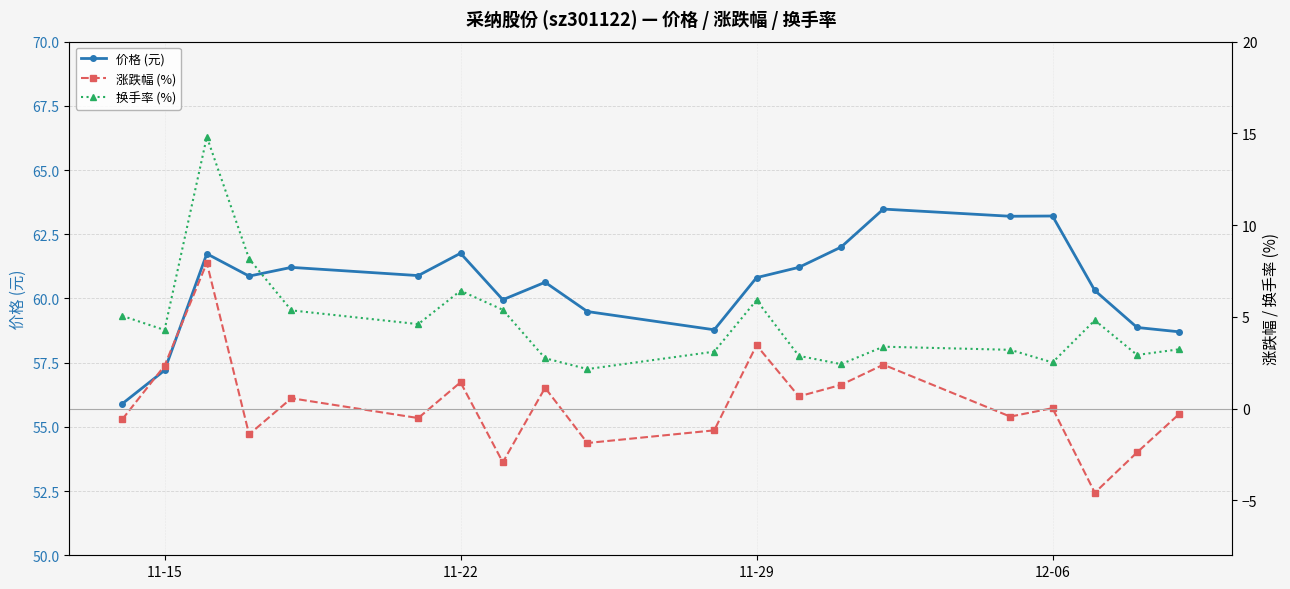

How many series are shown in this chart?

3